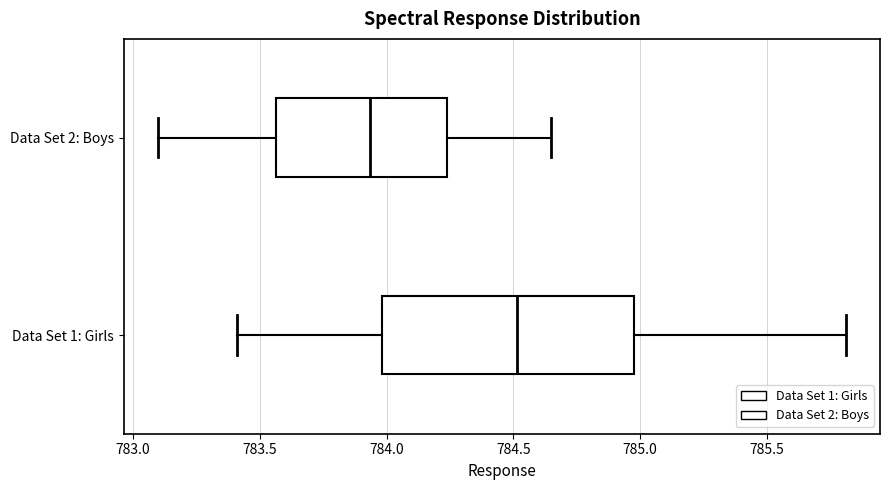

Reading bottom to top, read every box against the x-axis: the position of its median line, the range the box covers, and the ends of its whiskers. The values are not printed on the chart, so give them approximately, as read against the axis.

Data Set 1: Girls: median 784.50, box 784.00 to 785.00, whiskers 783.40 to 785.80
Data Set 2: Boys: median 783.95, box 783.55 to 784.25, whiskers 783.10 to 784.65